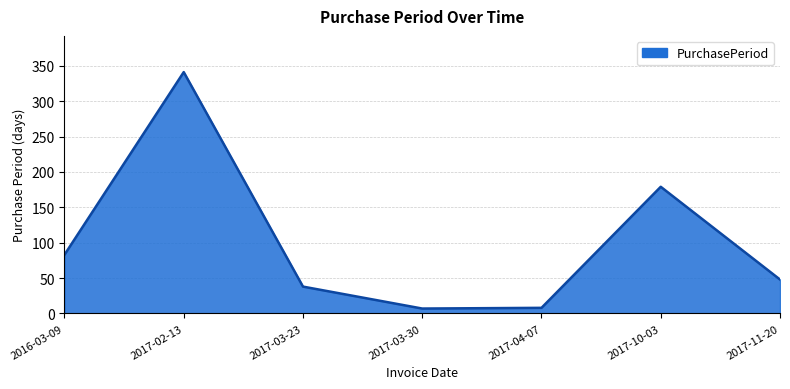

True or false: the data has more than 0 interior local peaks.

True